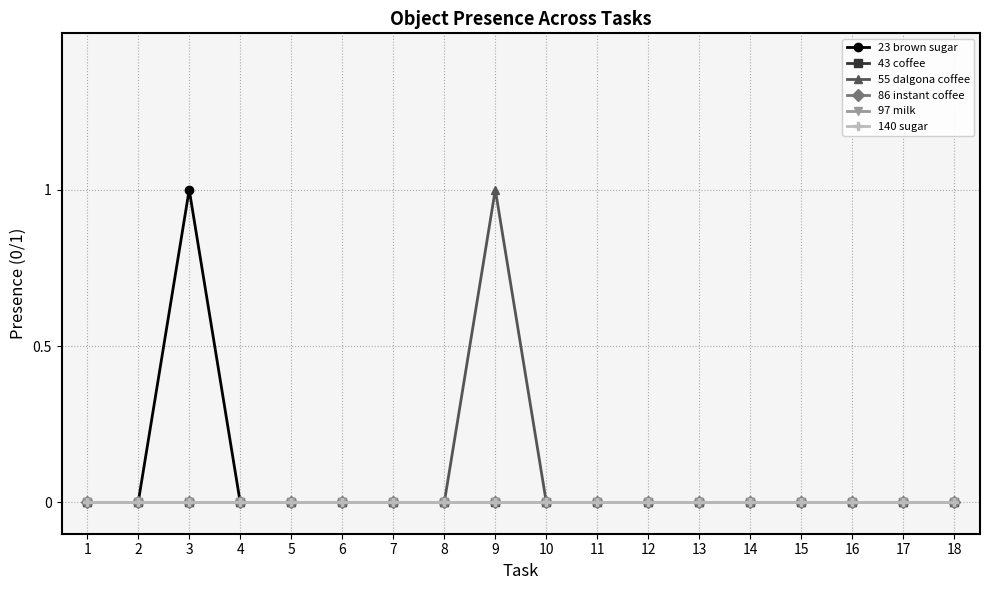

Which label corresponds to the largest value in the chart?

3